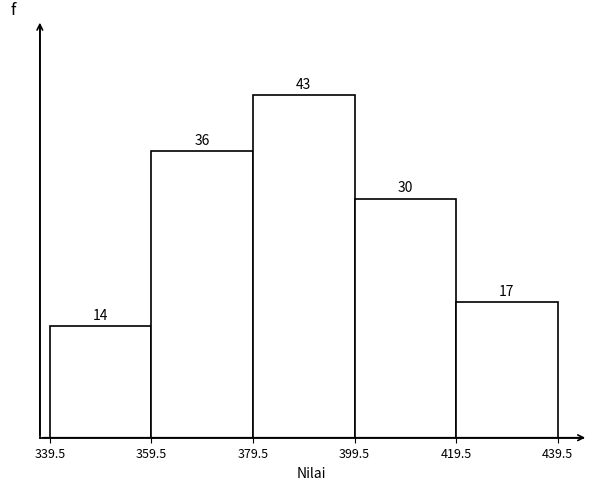

Reading left to right, list every bar in this chart as the range it spans on the x-axis followed by its height.

339.5 to 359.5: 14
359.5 to 379.5: 36
379.5 to 399.5: 43
399.5 to 419.5: 30
419.5 to 439.5: 17